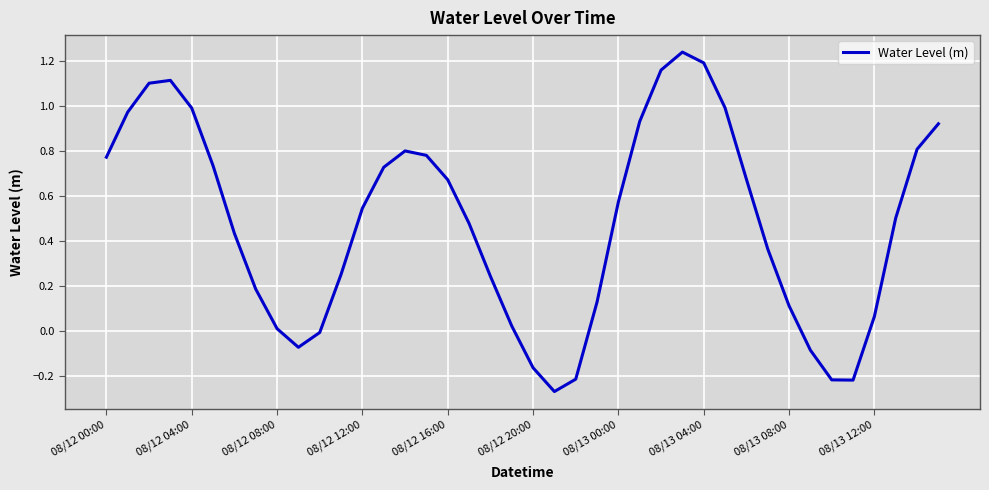

What is the difference between the maximum and minimum values?

1.5